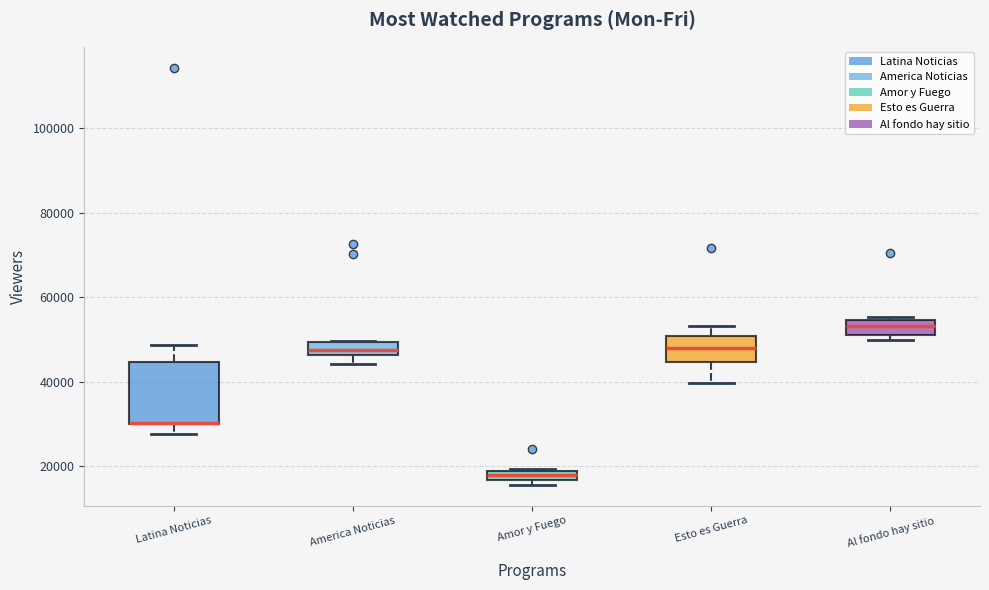

Which box is the tallest, from its lower edge to its upper edge?

Latina Noticias